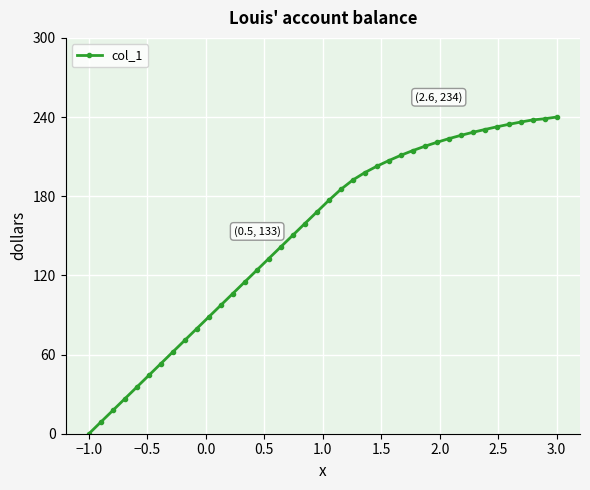

How many lines are shown in the chart?

1